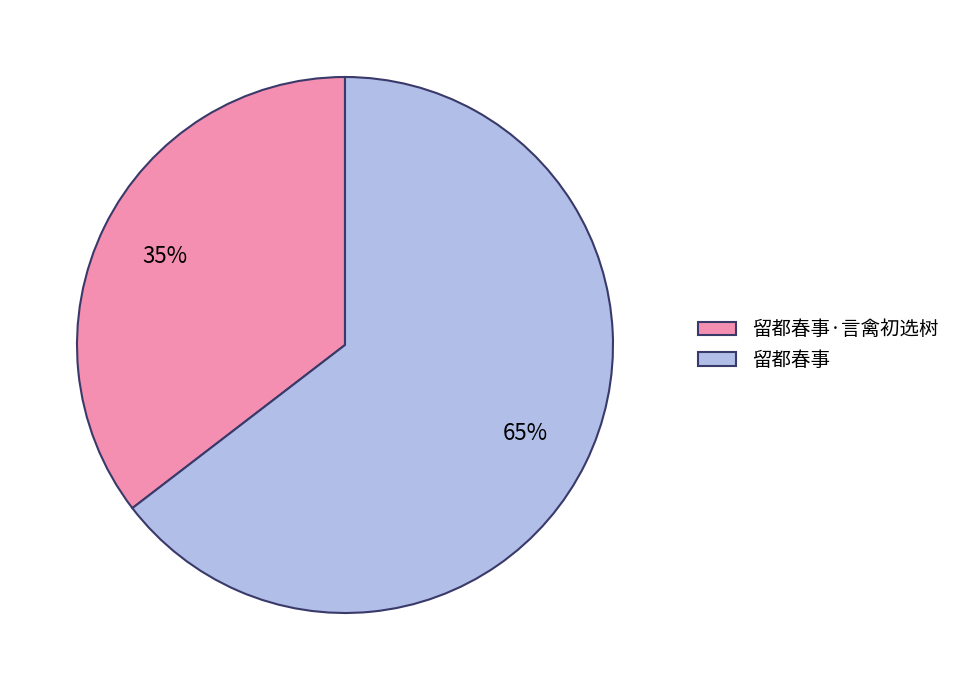

Does 留都春事·言禽初选树 account for over 50% of the chart?

No